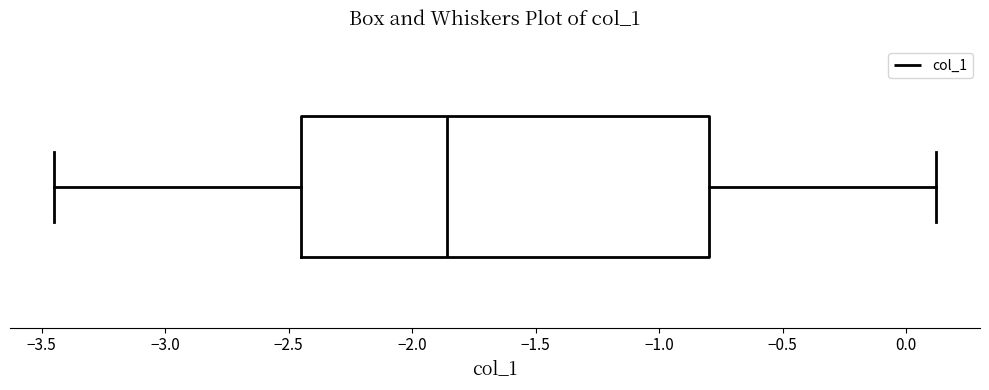

Where does the median line of the box sit on the x-axis? The values are not printed on the chart, so give them approximately, as read against the axis.

-1.85